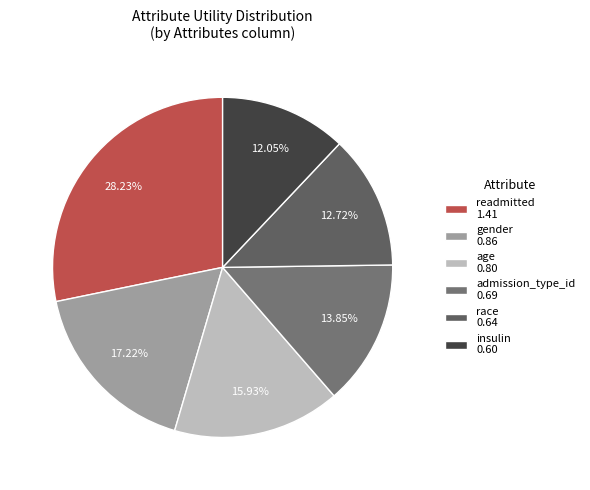

Is there a majority slice in this chart?

No